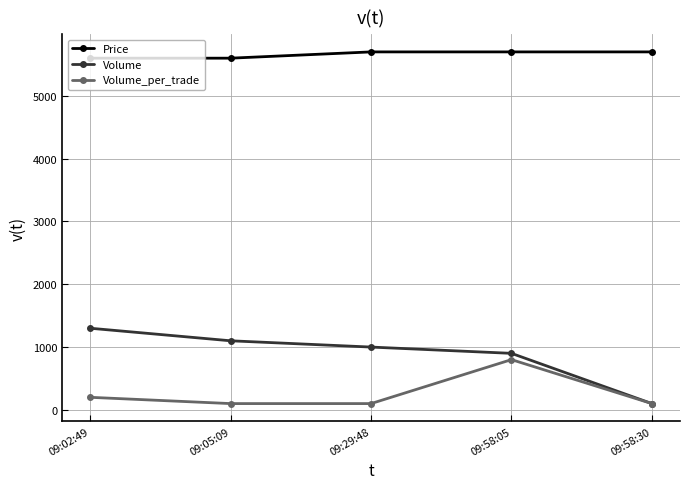

True or false: Price and Volume cross at least once.

False